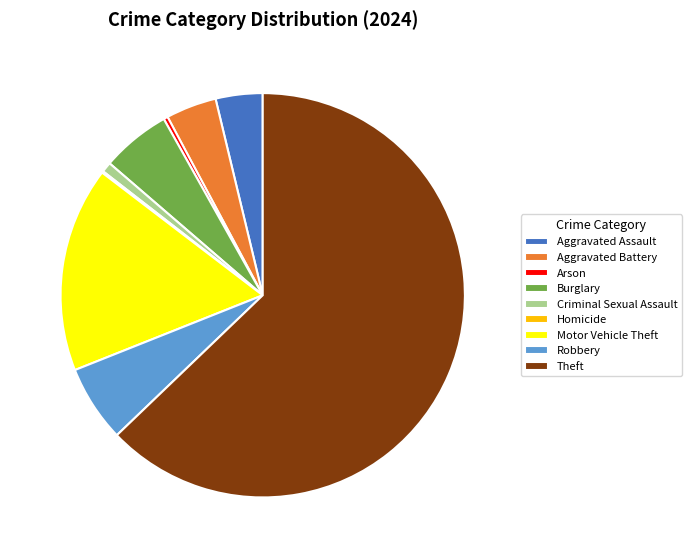

Is the sum of Aggravated Assault and Theft greater than half?

Yes